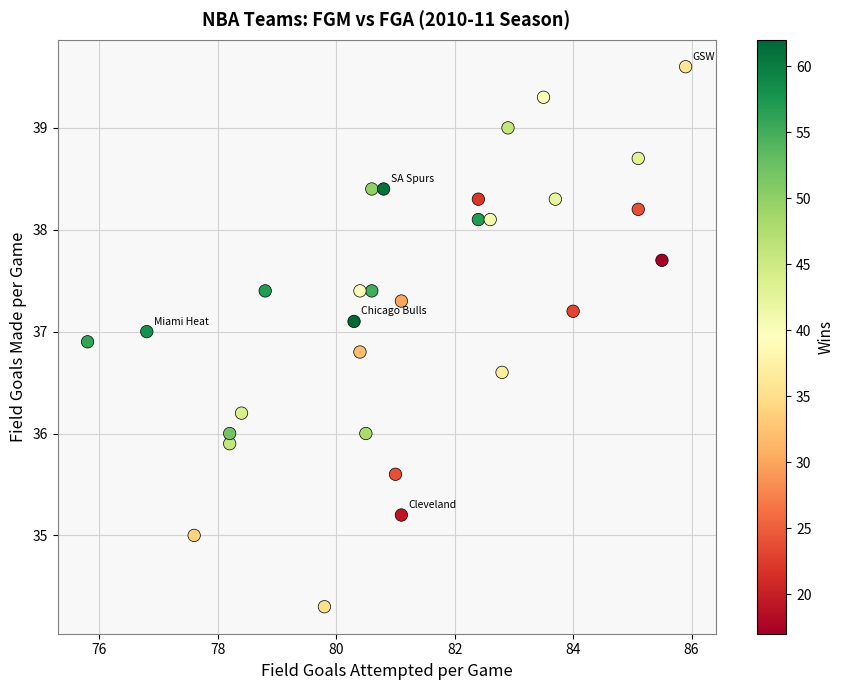

What is the range of Y values (max minus min)?

5.3